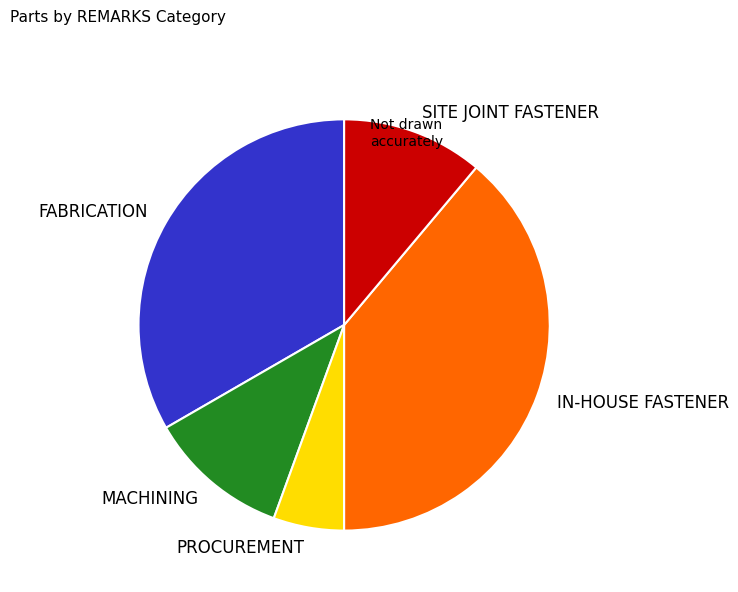

How many slices are in this pie chart?

5